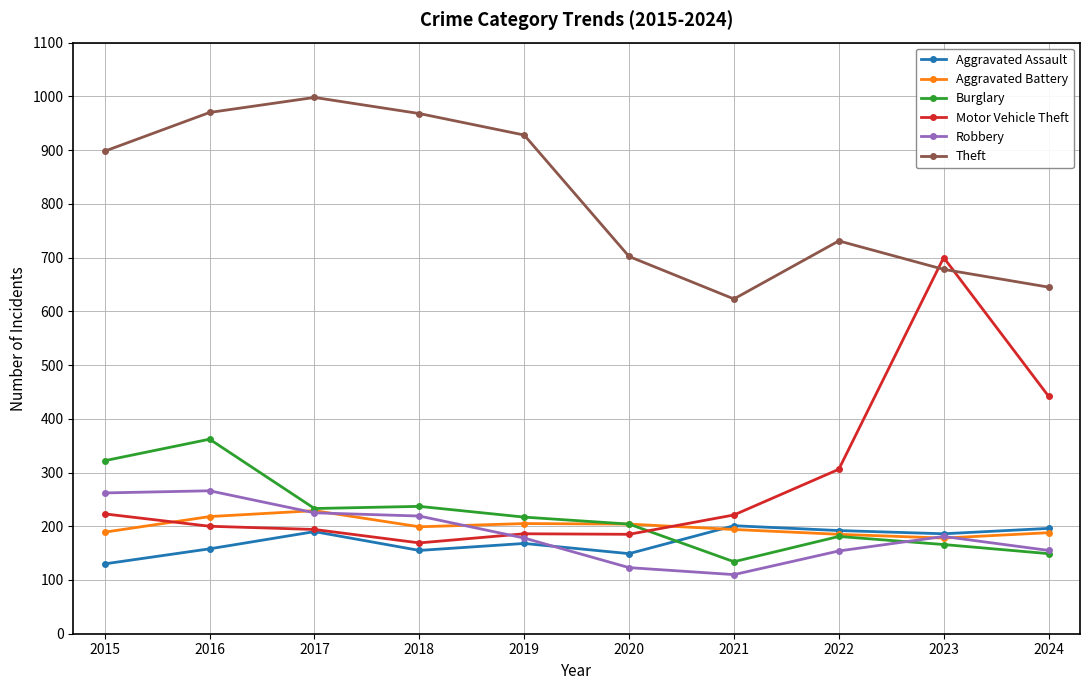

What is the minimum value shown in the chart?

110